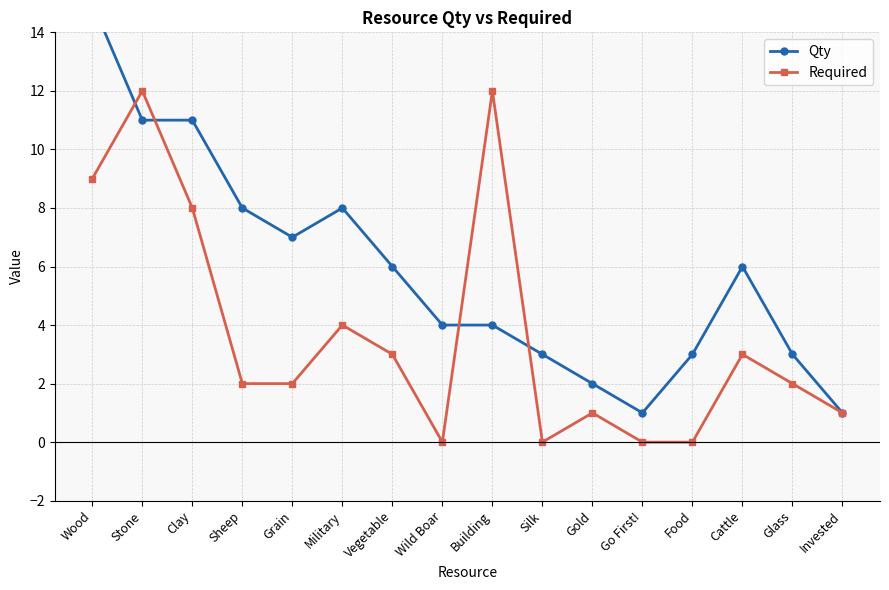

What is the spread (max minus min) of values at Wood?

6